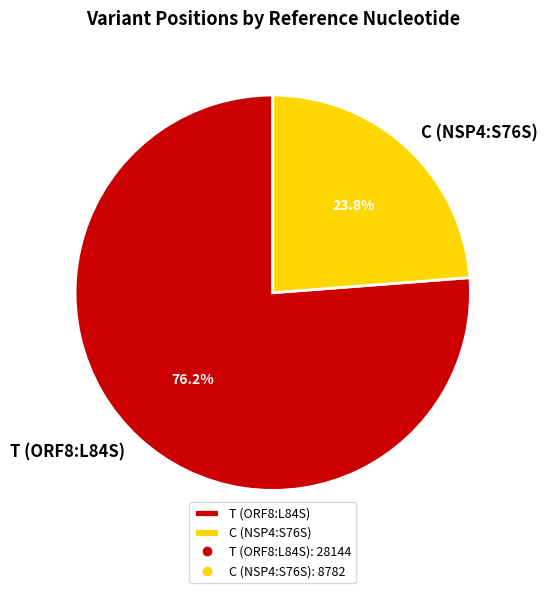

Rank the categories by value from lowest to highest.

C (NSP4:S76S), T (ORF8:L84S)